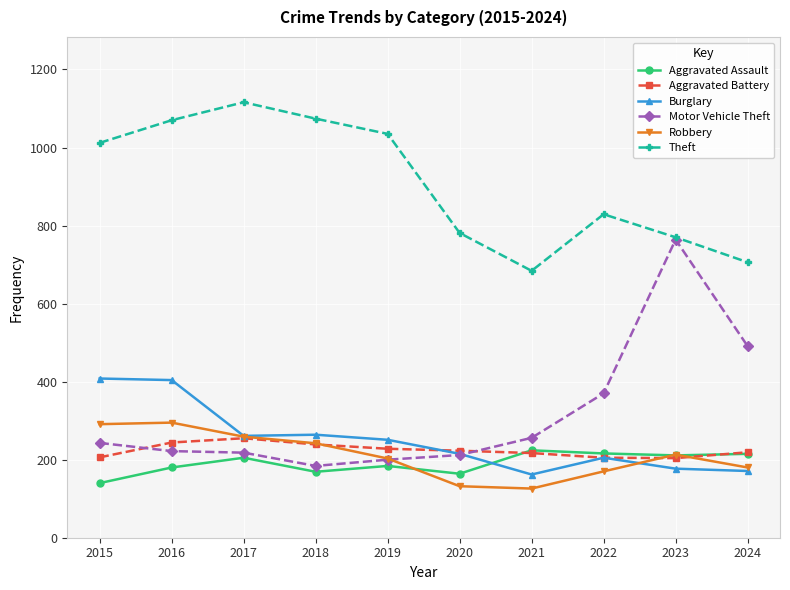

True or false: Aggravated Battery and Theft intersect in this chart.

False